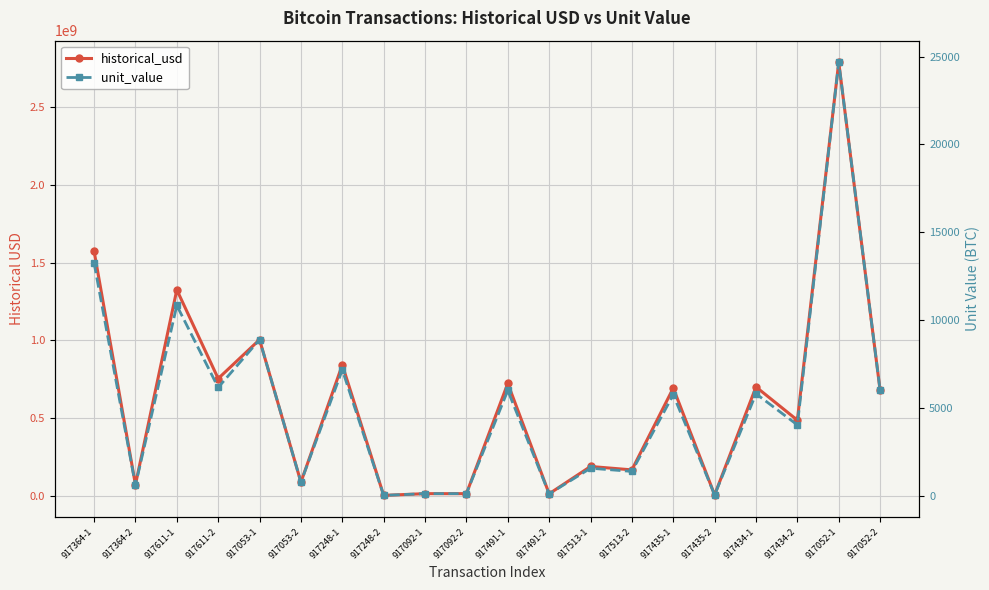

Is this an area chart (filled region under the line)?

No